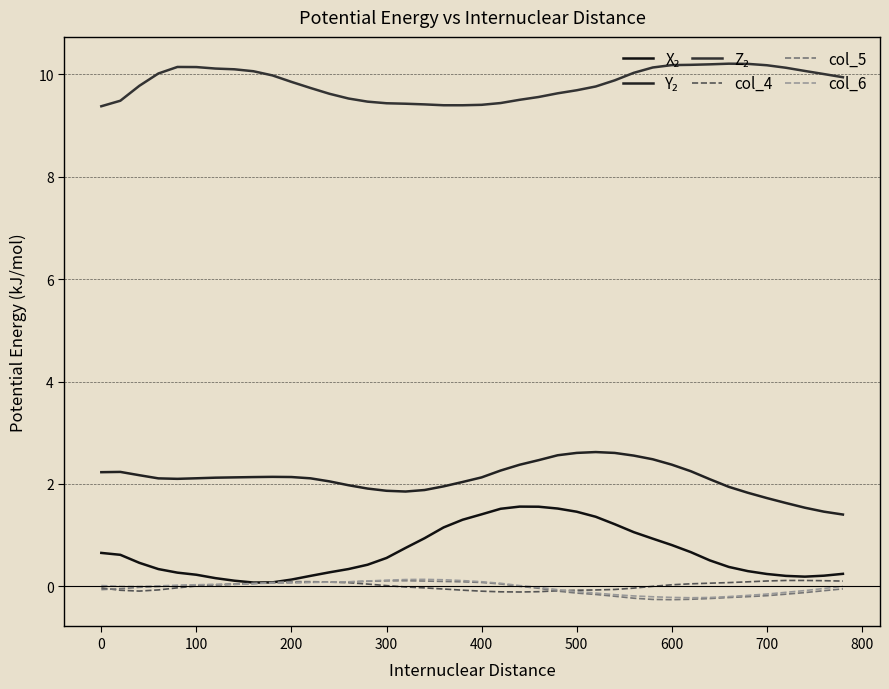

How many distinct data groups are displayed?

6